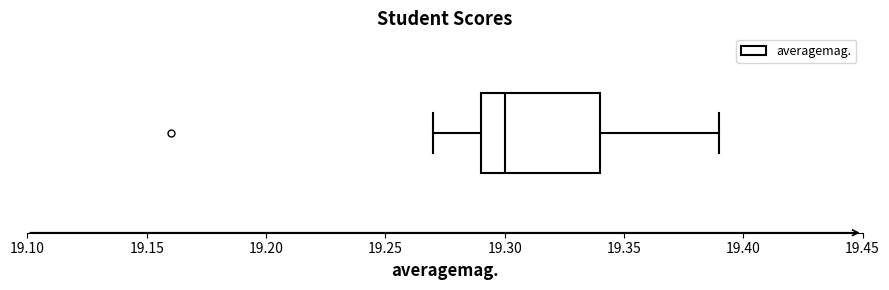

Read this box plot against the x-axis: the position of the median line, the range covered by the box, and the ends of both whiskers. The values are not printed on the chart, so give them approximately, as read against the axis.

median 19.30, box 19.29 to 19.34, whiskers 19.27 to 19.39